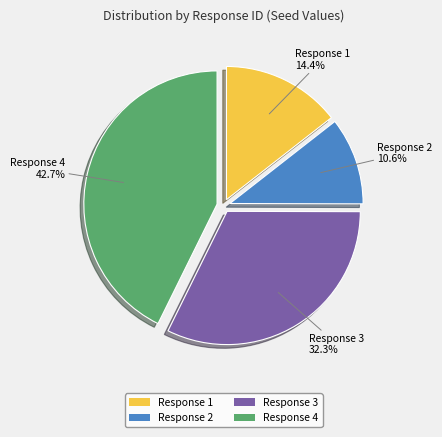

What percentage is NOT represented by Response 3?

67.7%